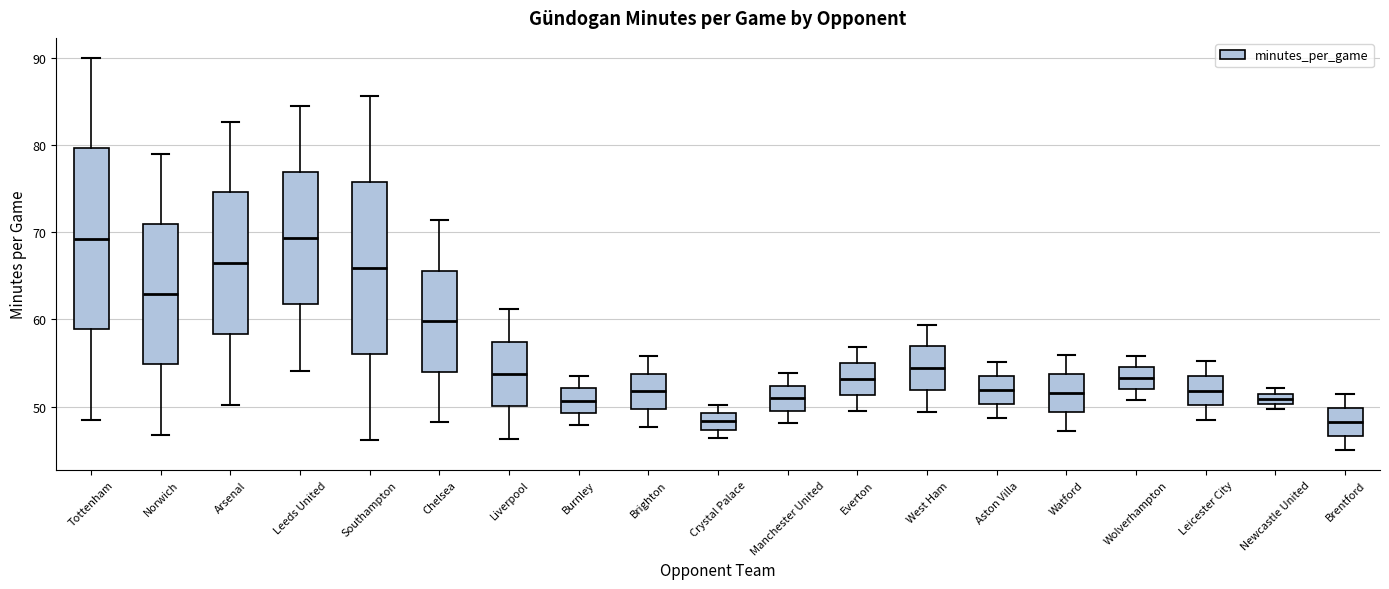

Where does the upper whisker of the box for Everton end on the y-axis? The values are not printed on the chart, so give them approximately, as read against the axis.

57